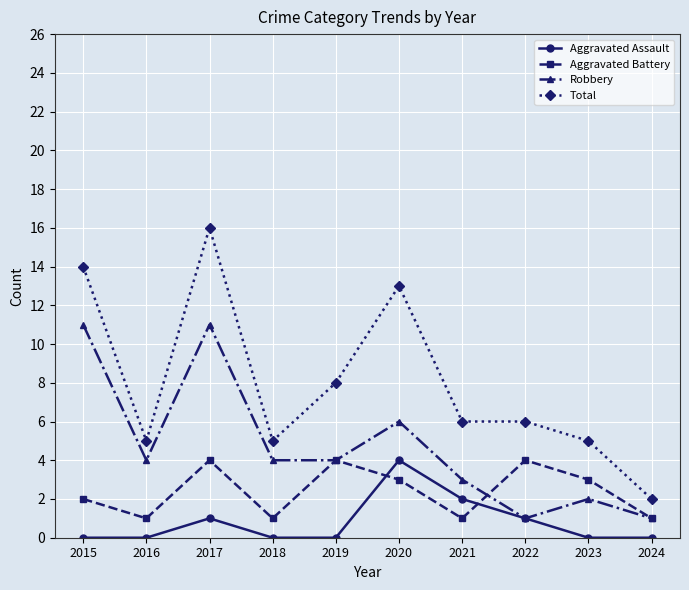

What is the sum of the Total values at 2021 and 2020?

19